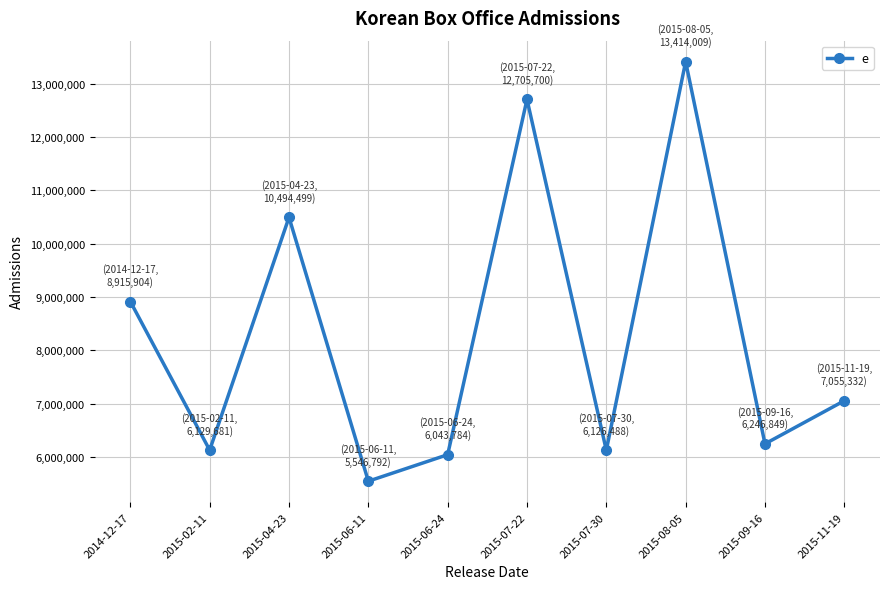

Which category has the highest value across all series?

2015-08-05